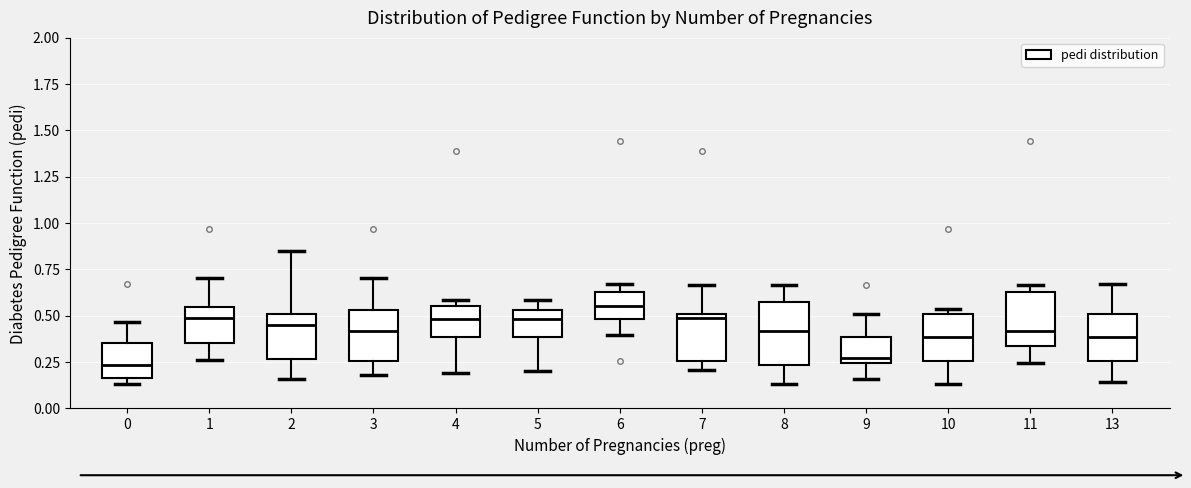

Where is the upper edge of the box at x = 9 on the y-axis? The values are not printed on the chart, so give them approximately, as read against the axis.

0.40